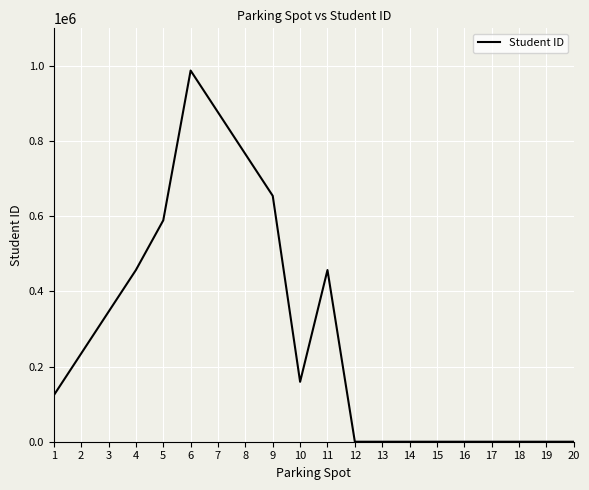

What is the maximum value shown in the chart?

987654